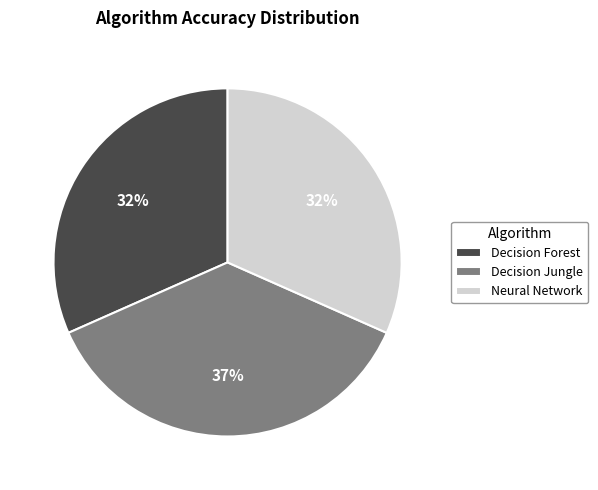

To the nearest percent, what is the difference between the largest and smallest slice percentages?

5%